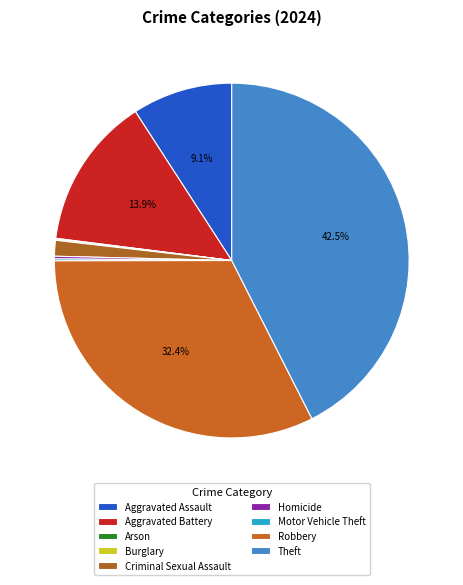

What is the change in value from Aggravated Assault to Homicide?

-149